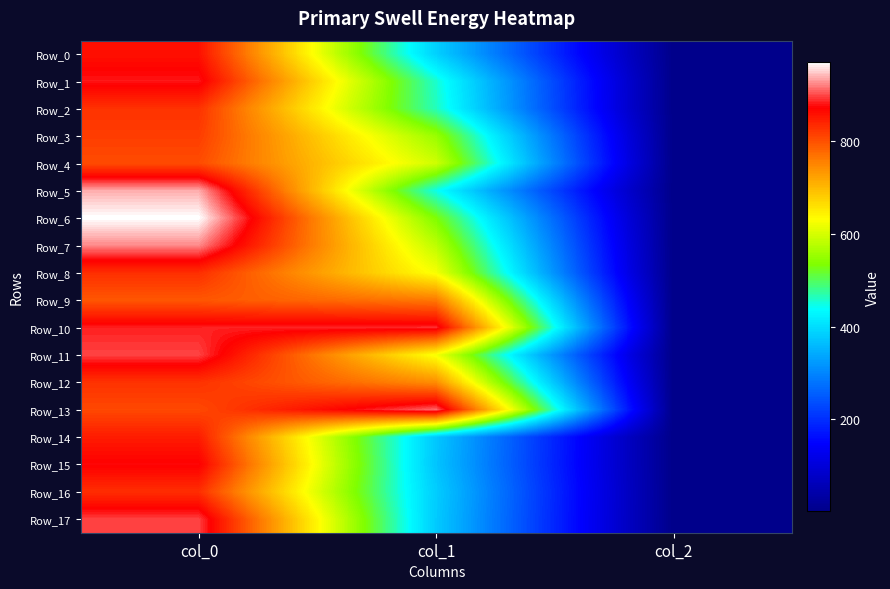

Which series has the widest spread of values?

Row_6